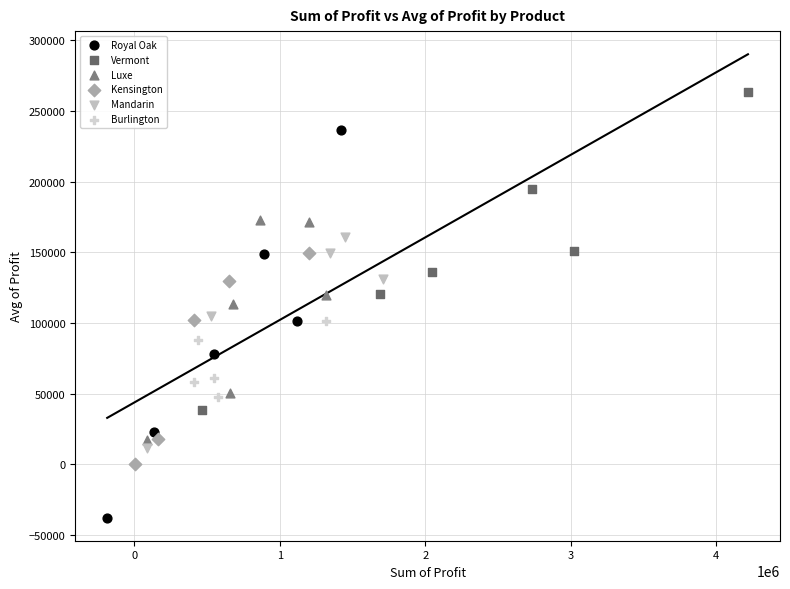

Which series has the widest spread of Y values?

Royal Oak